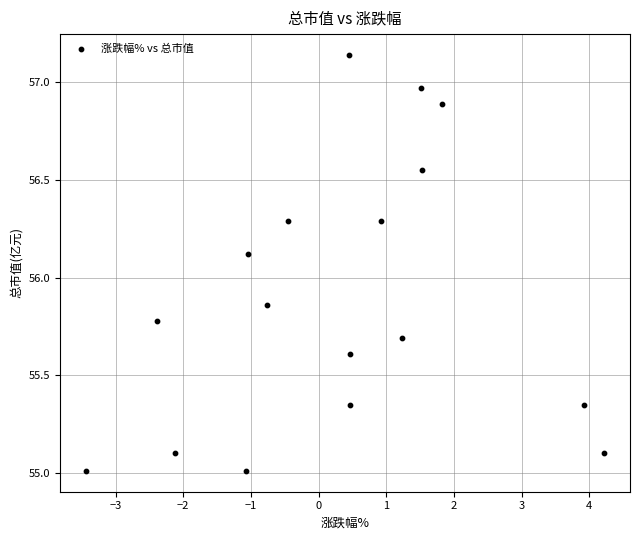

What is the range of Y values (max minus min)?

2.1